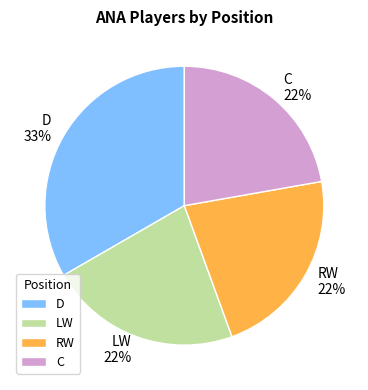

To the nearest percent, what percentage of the pie is D?

33%